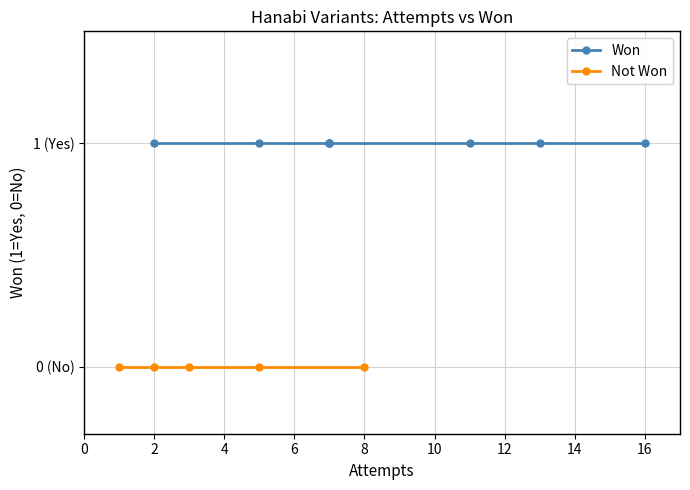

Does the chart display data point markers on the line(s)?

Yes